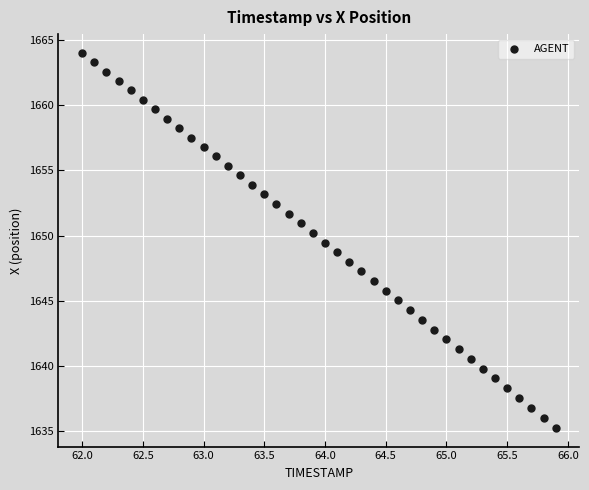

What is the range of X values (max minus min)?

3.9